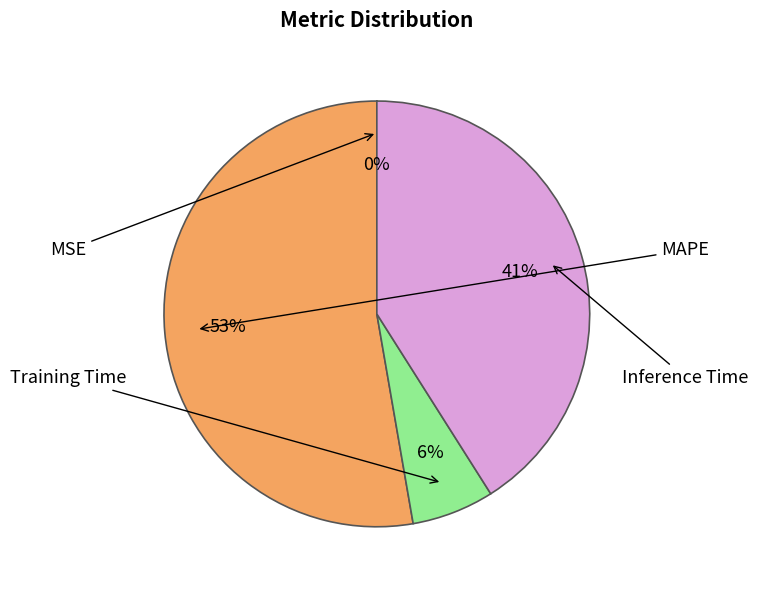

To the nearest percent, what is the difference between the largest and smallest slice percentages?

53%